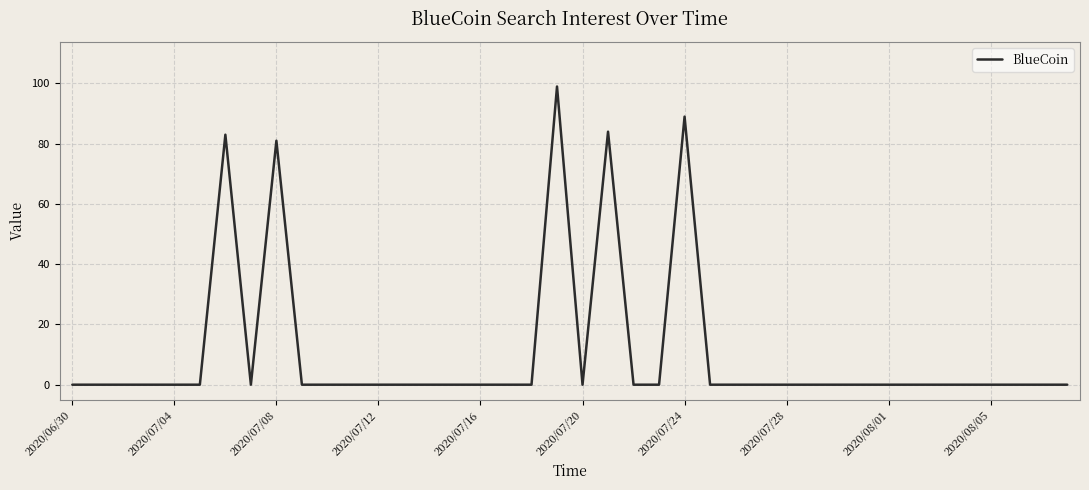

How many lines are shown in the chart?

1